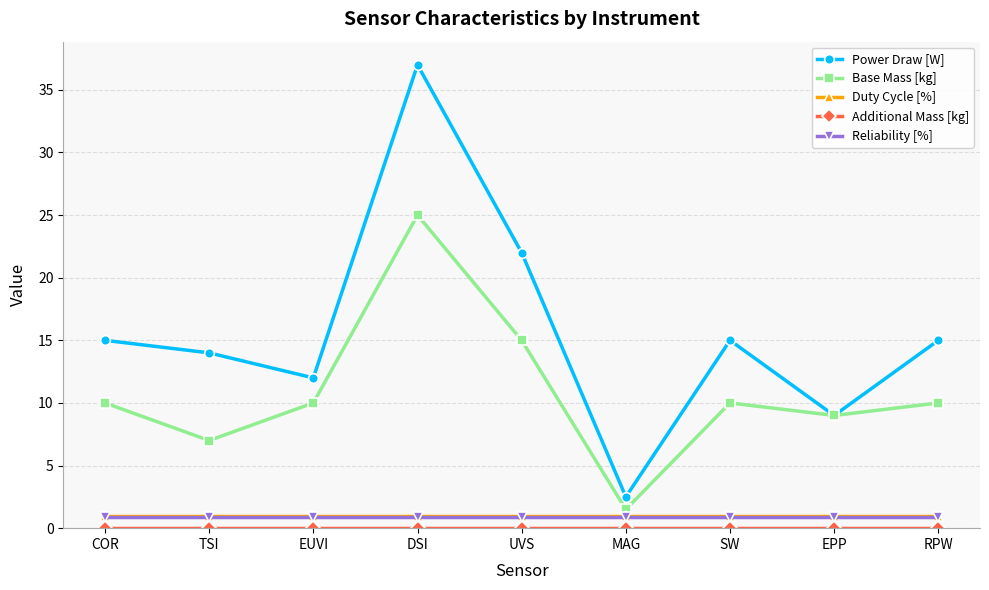

Where is Base Mass [kg] nearest to the value 13?

UVS